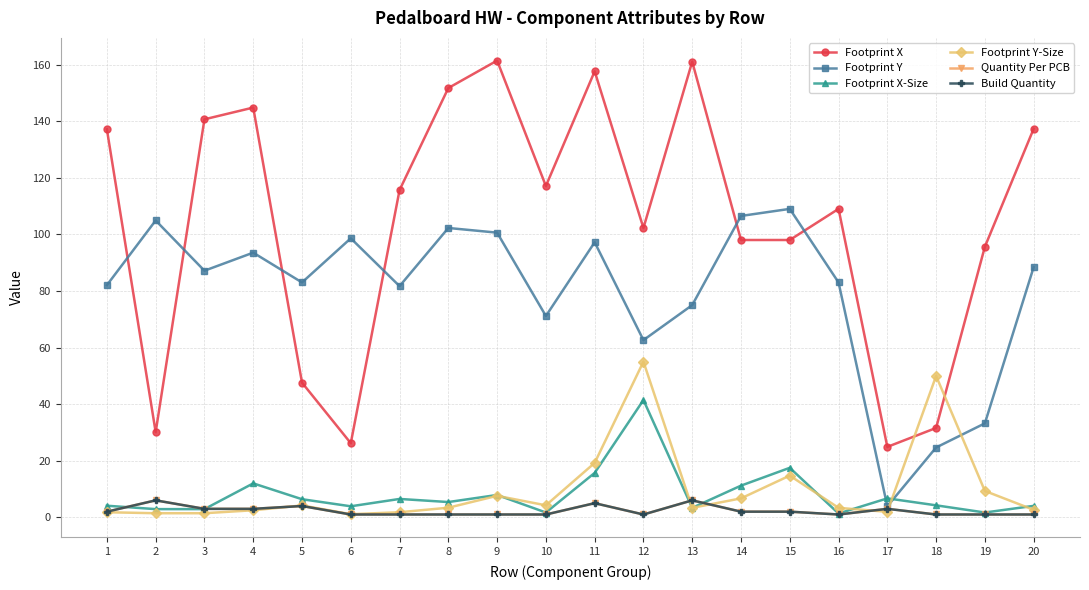

How many Build Quantity values are between 1 and 3?

16